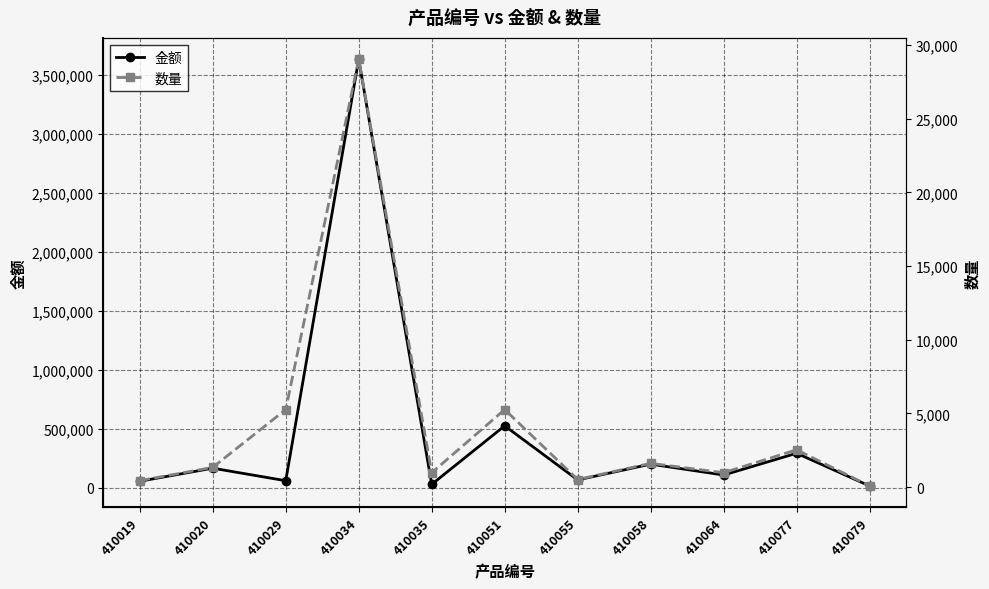

Reading right to left, list all the values displayed in this chart.

金额: 410079=16358.4	410077=293674.0	410064=109350.0	410058=201250.0	410055=67837.5	410051=526000.0	410035=30340.8	410034=3630750.0	410029=60970.0	410020=167125.0	410019=56420.0
数量: 410079=71.0	410077=2530.0	410064=972.0	410058=1610.0	410055=510.0	410051=5260.0	410035=972.0	410034=29046.0	410029=5260.0	410020=1337.0	410019=434.0